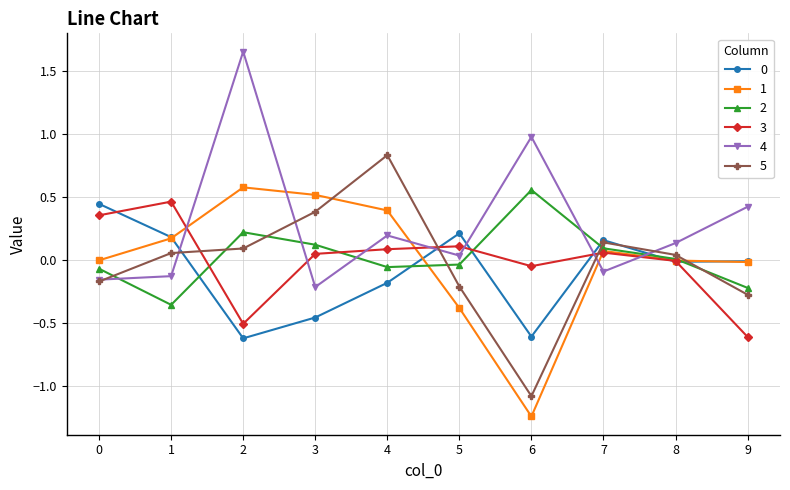

Count the number of categories in the chart.

10